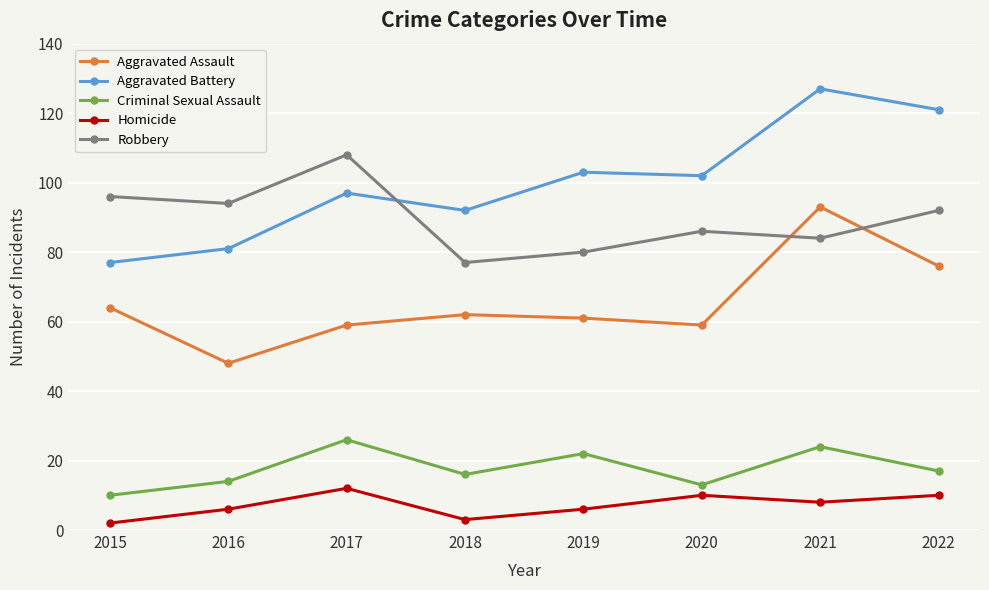

Between 2015 and 2018, which series saw the biggest shift?

Robbery